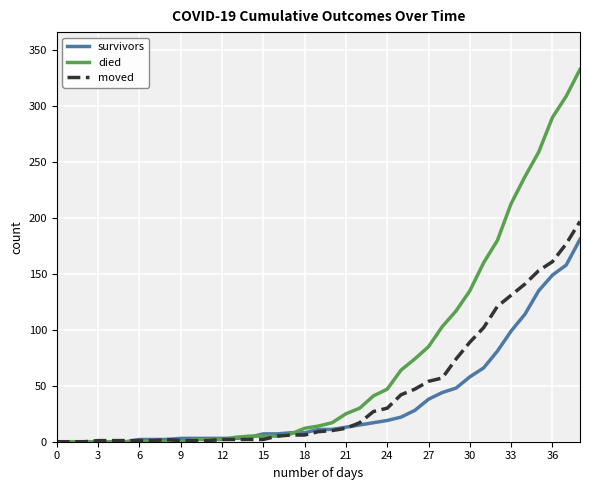

Rank the series by their maximum value, from highest to lowest.

died, moved, survivors